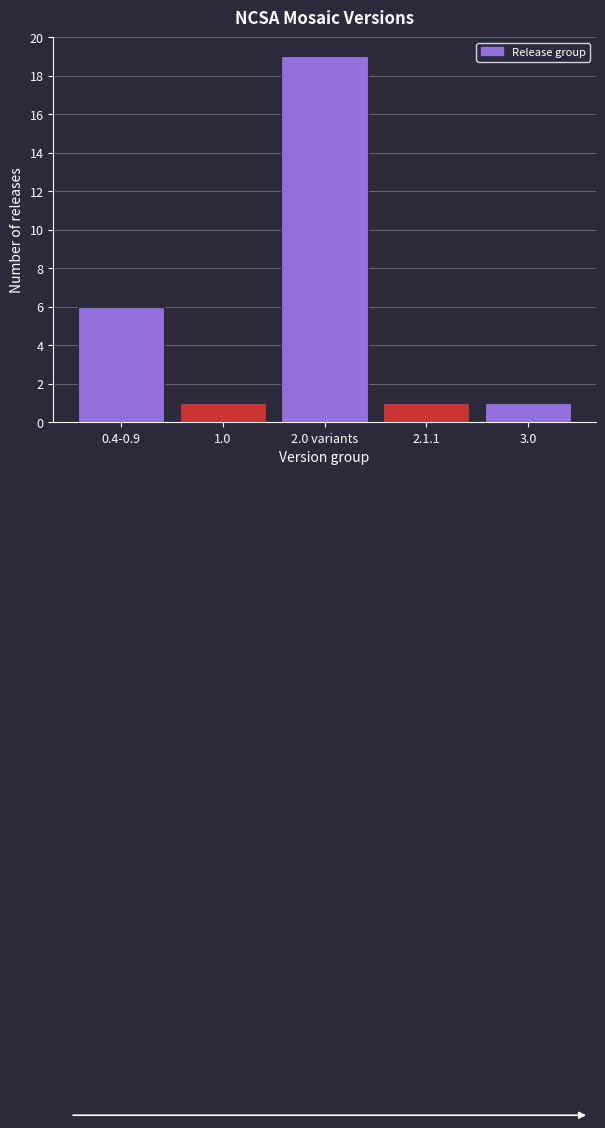

Reading left to right, list all the values displayed in this chart.

6	1	19	1	1